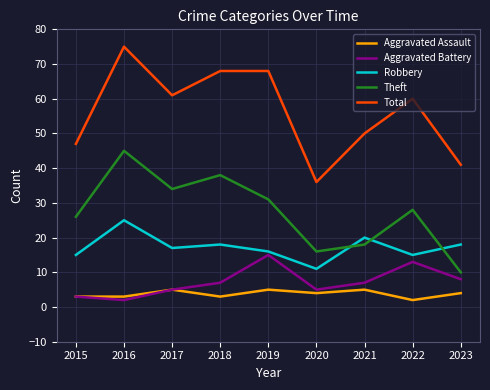

Is the value of Total at 2021 greater than the value of Robbery at 2015?

Yes